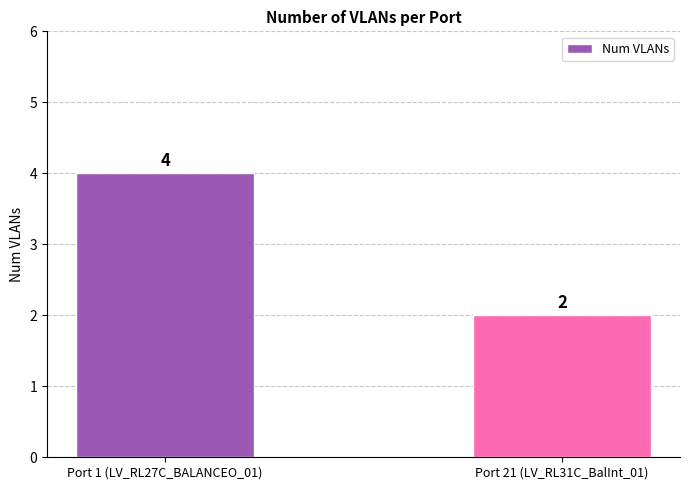

Which has a higher value, Port 21 (LV_RL31C_BalInt_01) or Port 1 (LV_RL27C_BALANCEO_01)?

Port 1 (LV_RL27C_BALANCEO_01)